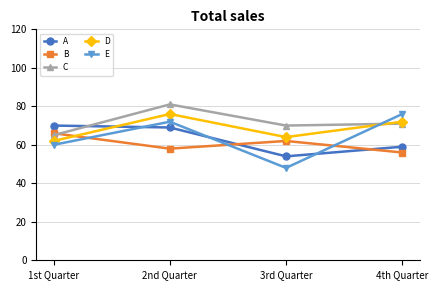

List the labels in order of E value, largest first.

4th Quarter, 2nd Quarter, 1st Quarter, 3rd Quarter